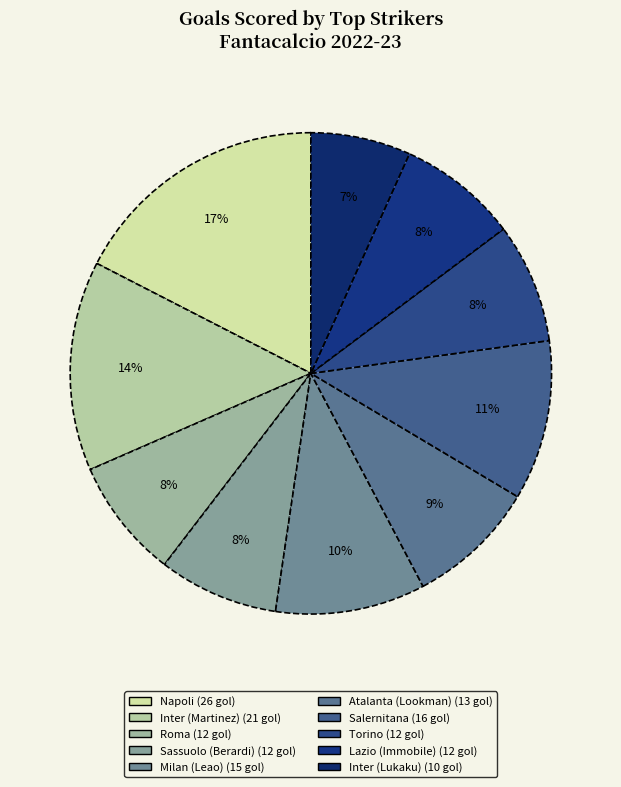

Do Roma and Salernitana together represent more than half of the pie?

No